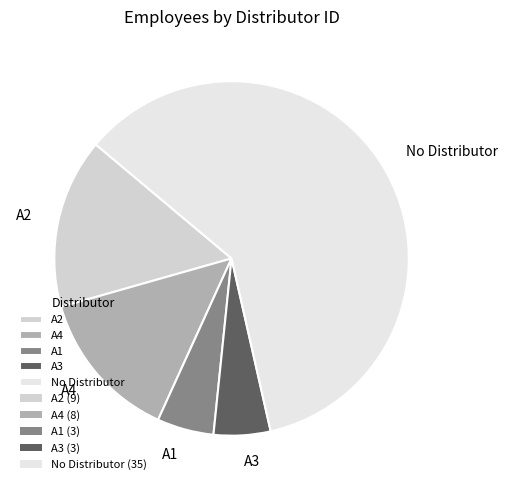

Which category has the biggest portion of the pie?

No Distributor